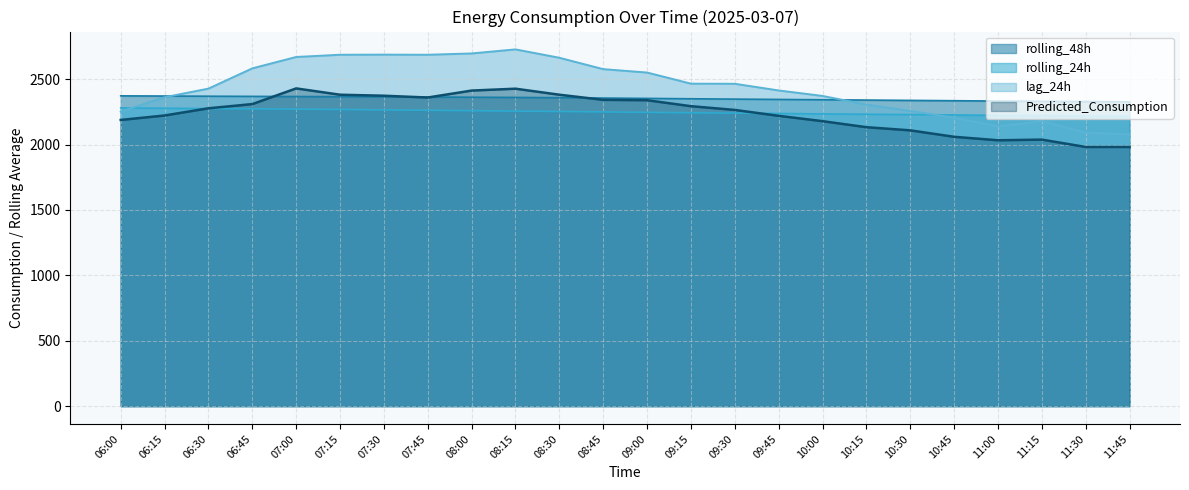

Between 07:45 and 09:45, which series saw the biggest shift?

lag_24h